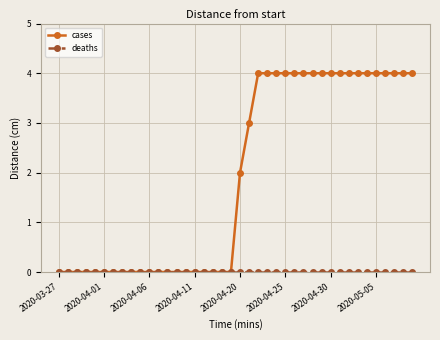

Which series has the largest range (max minus min)?

cases